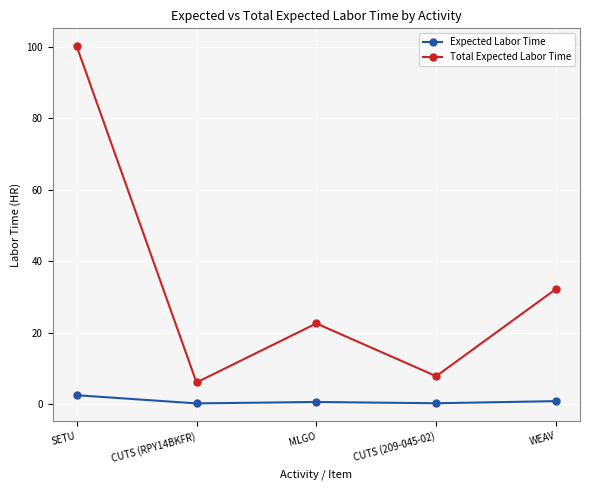

At CUTS (209-045-02), list the series in order from smallest to largest.

Expected Labor Time, Total Expected Labor Time